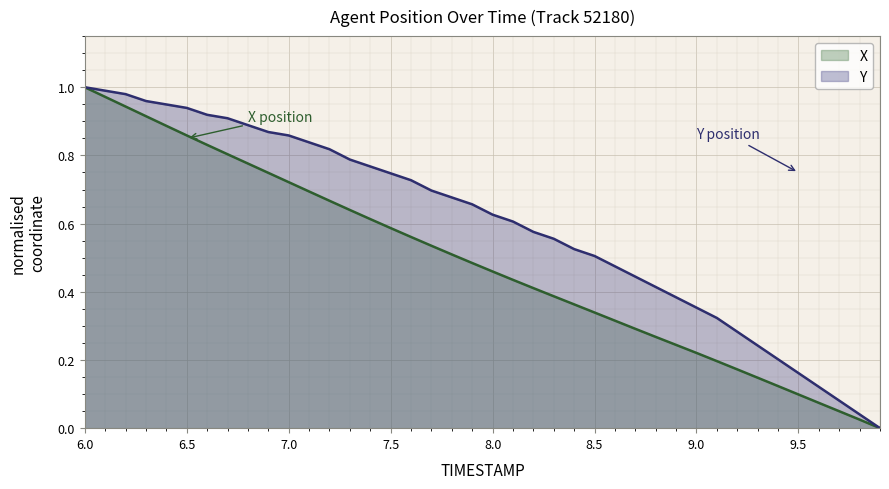

How many lines are shown in the chart?

2